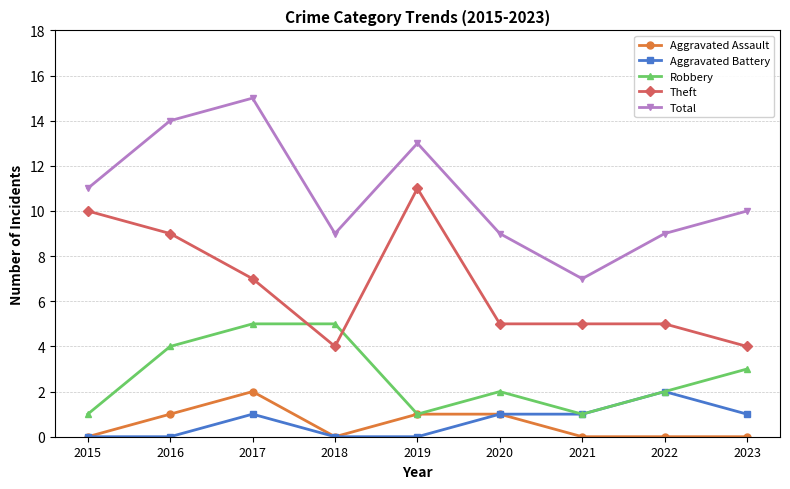

What is the total value across all series at 2019?

26